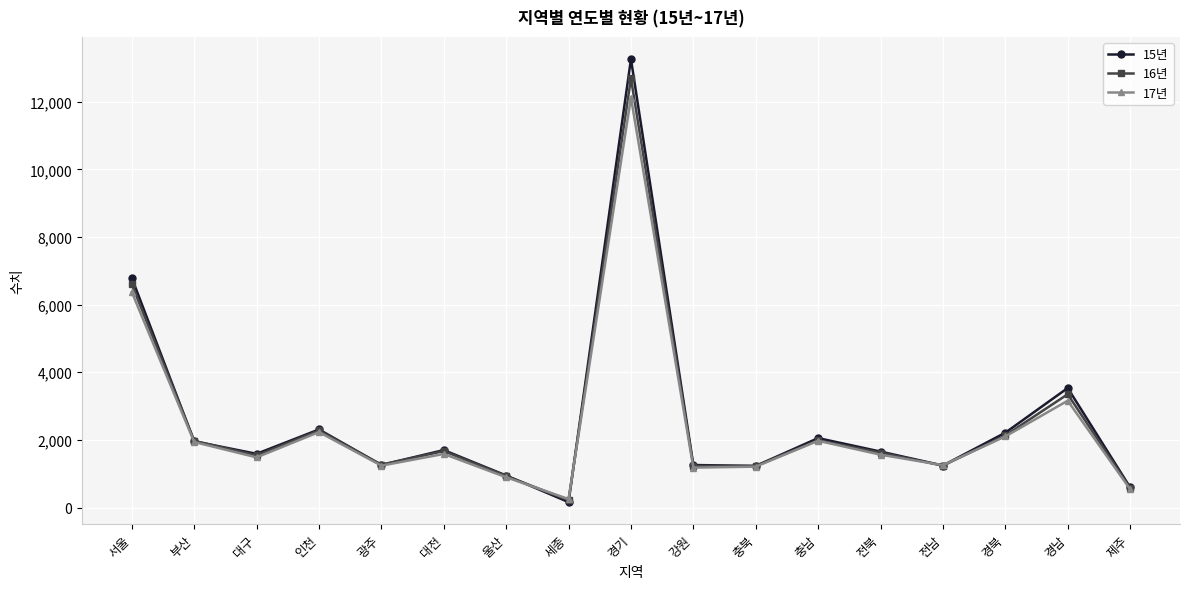

Between 충북 and 경북, which series saw the biggest shift?

15년